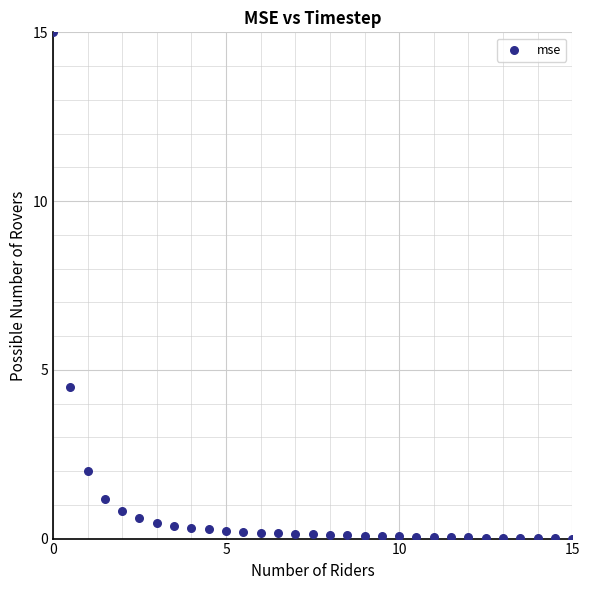

What Y value in the scatter plot is closest to 7?

4.5